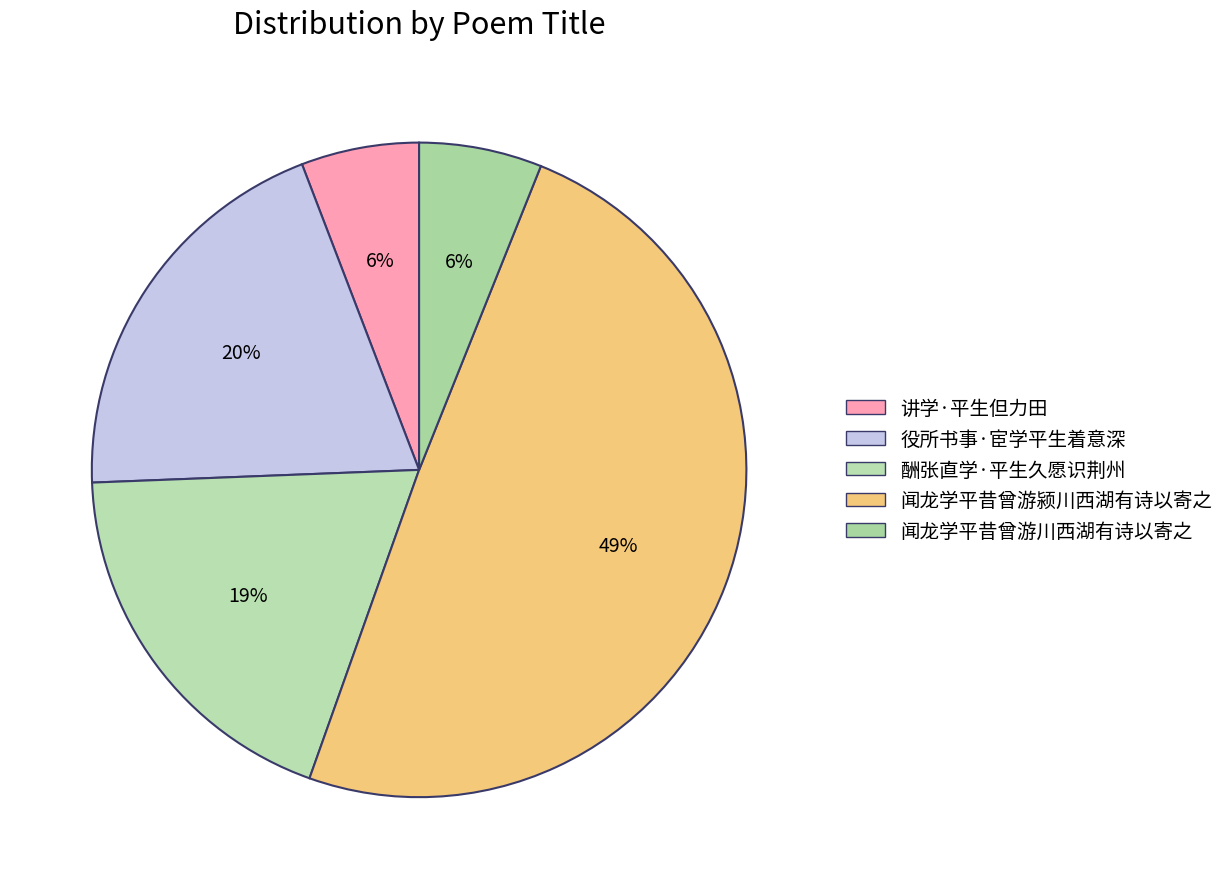

Which has a higher value, 闻龙学平昔曾游颍川西湖有诗以寄之 or 闻龙学平昔曾游川西湖有诗以寄之?

闻龙学平昔曾游颍川西湖有诗以寄之